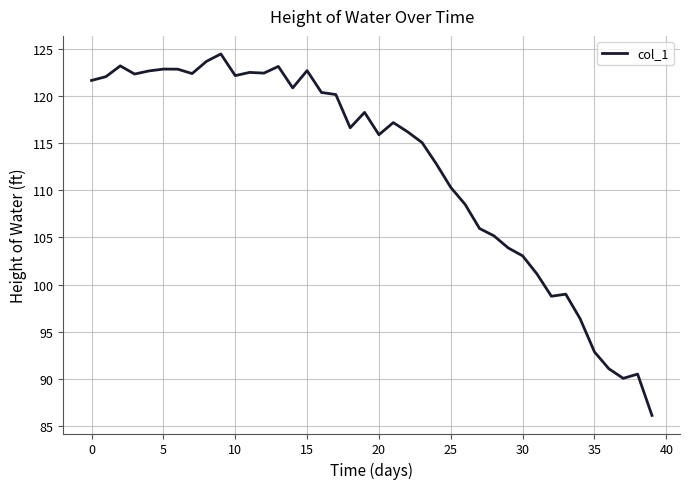

What is the maximum value shown in the chart?

124.5